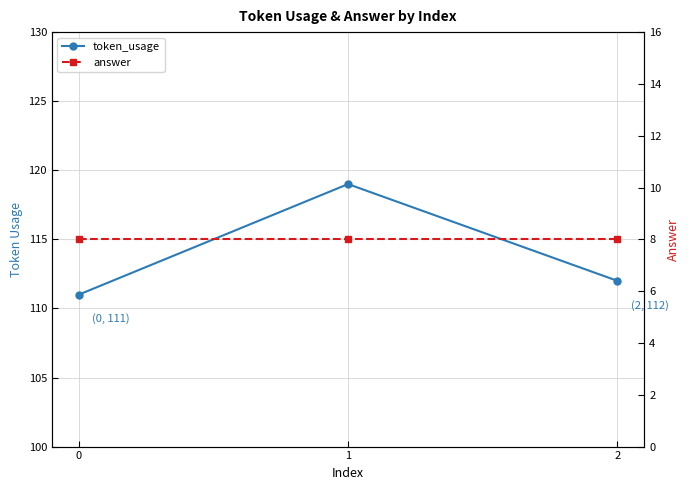

Reading left to right, transcribe all the data shown in this chart.

token_usage: 0=111	1=119	2=112
answer: 0=8	1=8	2=8